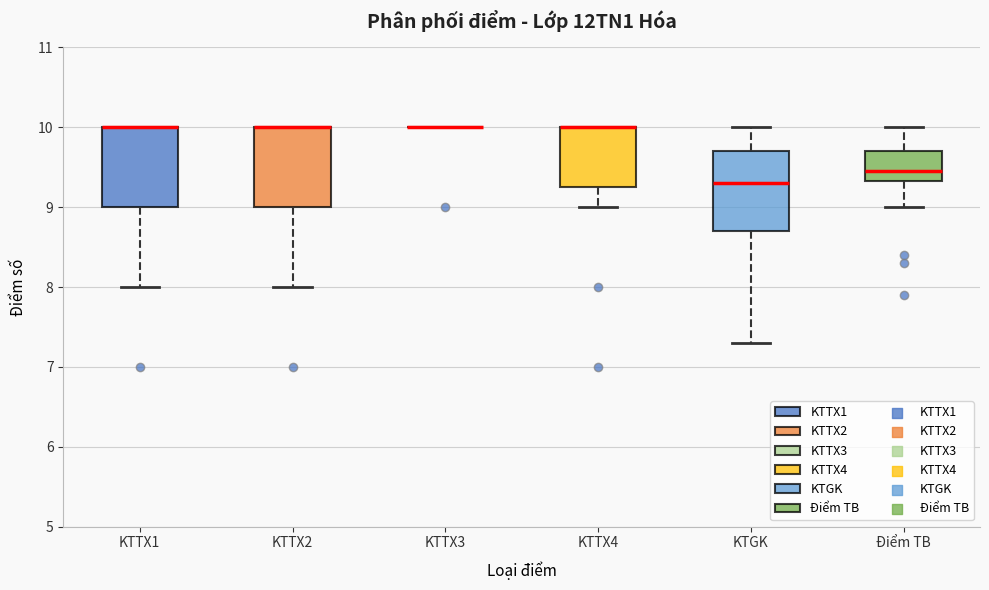

Where does the lower whisker of the box for KTTX4 end on the y-axis? The values are not printed on the chart, so give them approximately, as read against the axis.

9.0